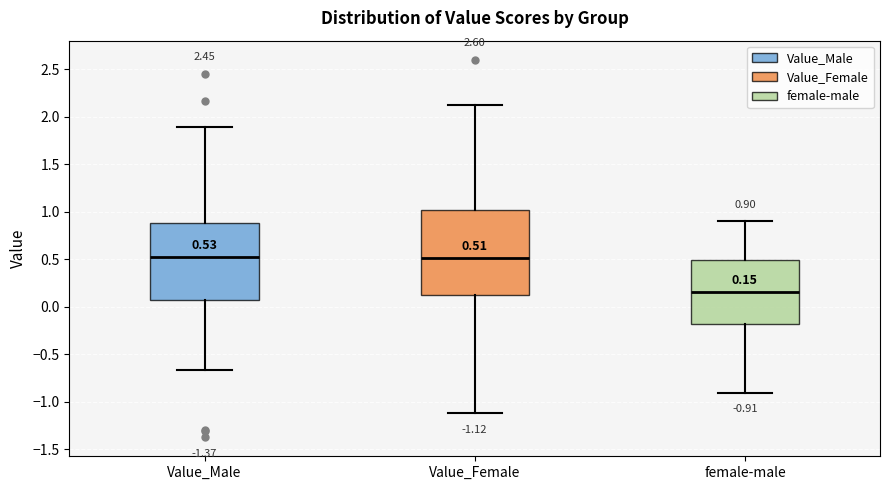

Which box's median line is the lowest?

female-male